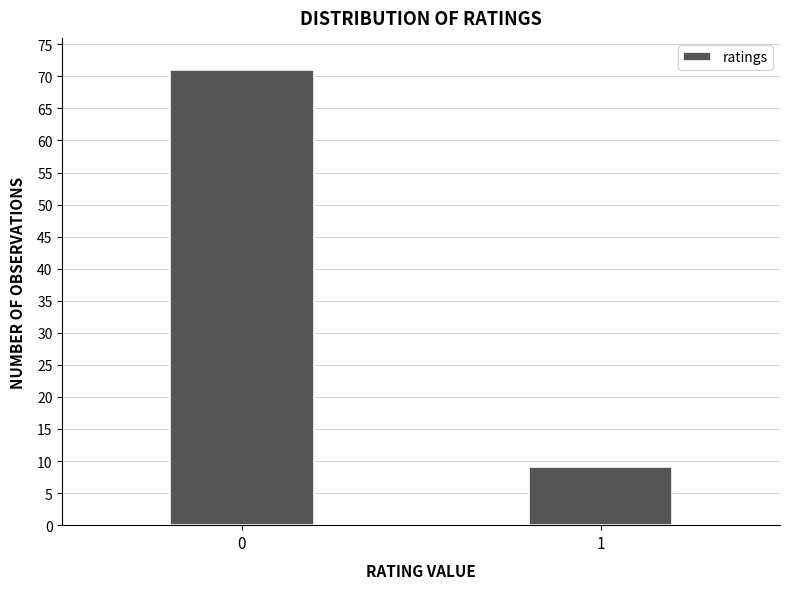

Reading left to right, list all the values displayed in this chart.

0=71	1=9